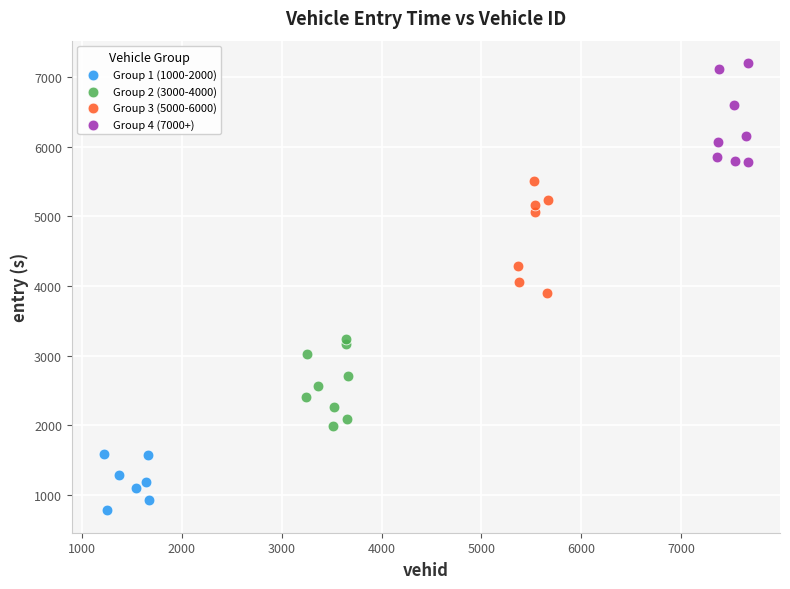

Which series contains the lowest Y value?

Group 1 (1000-2000)